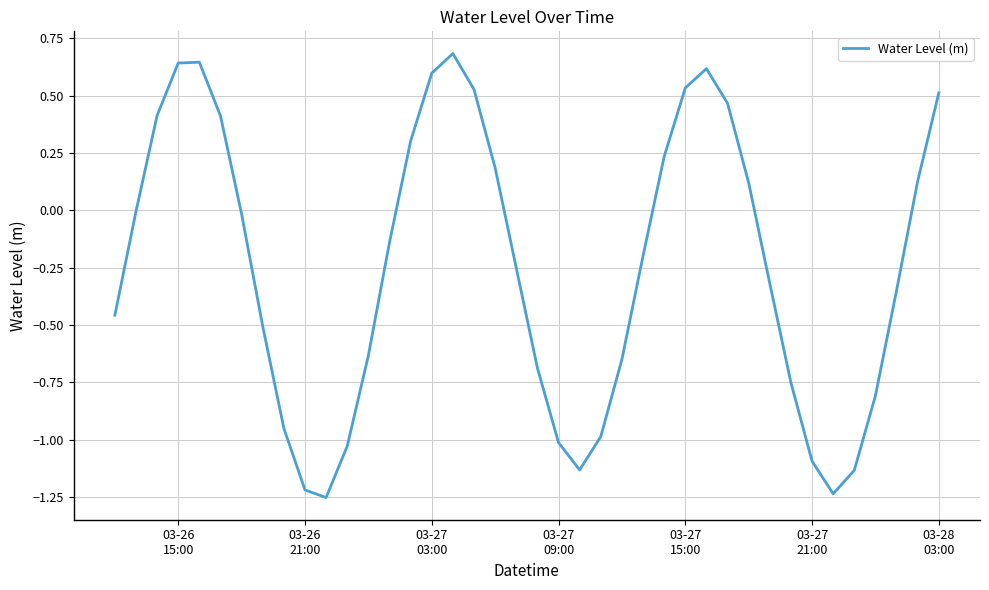

What is the average value?

-0.2